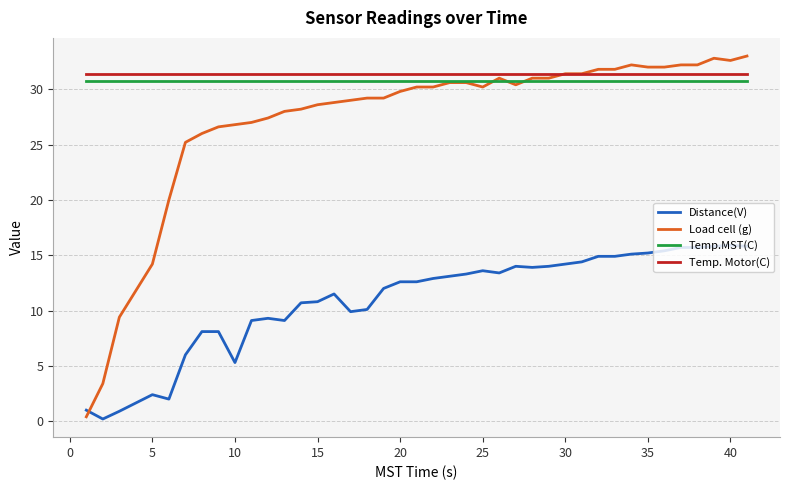

What are all the series names shown in the legend?

Distance(V), Load cell (g), Temp.MST(C), Temp. Motor(C)